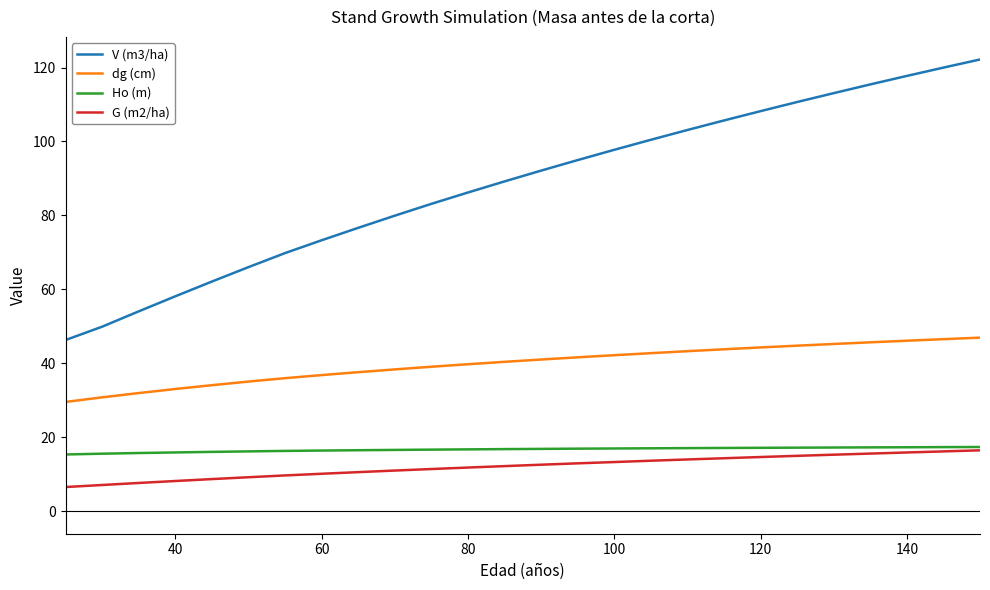

True or false: dg (cm) and V (m3/ha) intersect in this chart.

False